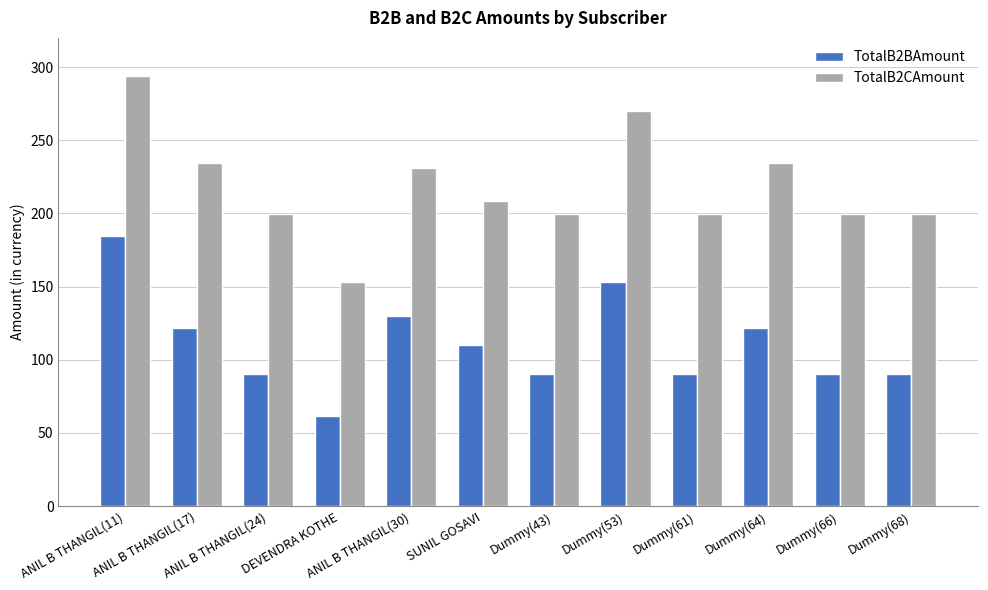

Count the number of data series in this chart.

2